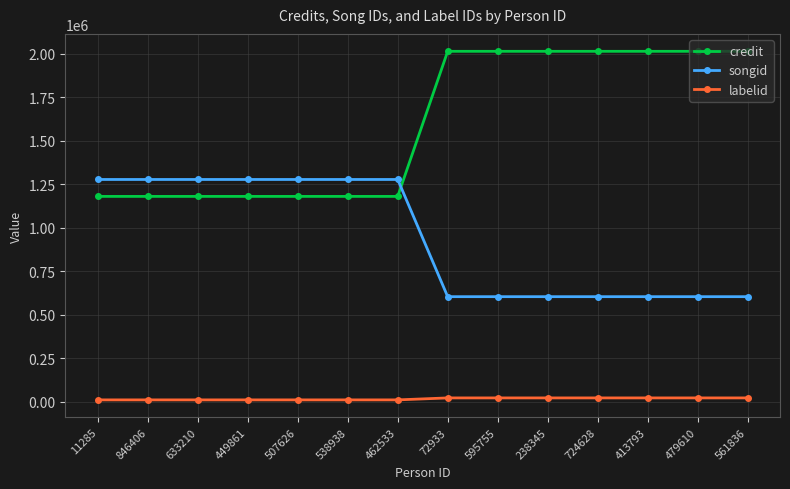

List the series in order of their peak value, highest first.

credit, songid, labelid